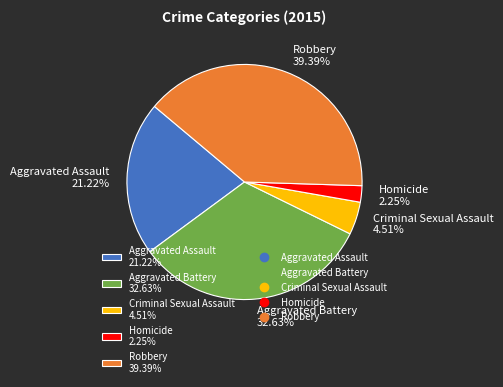

What percentage is the Criminal Sexual Assault slice, to the nearest percent?

5%